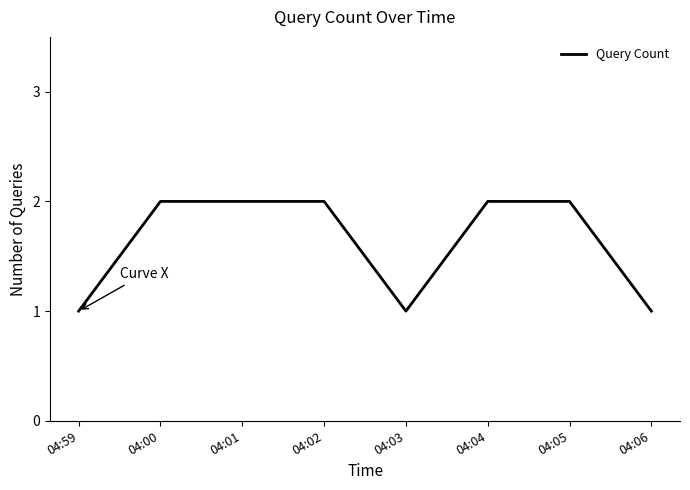

Which has a higher value, 04:01 or 04:03?

04:01